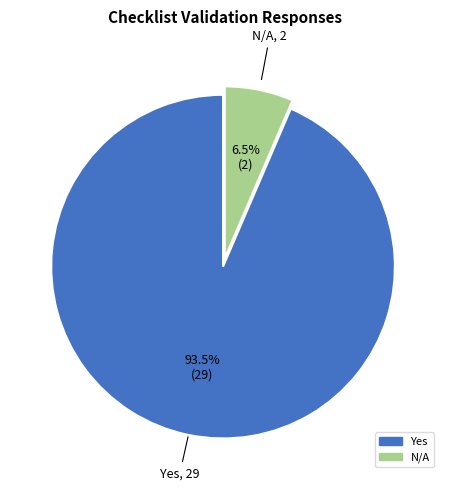

Does any single category account for the majority?

Yes